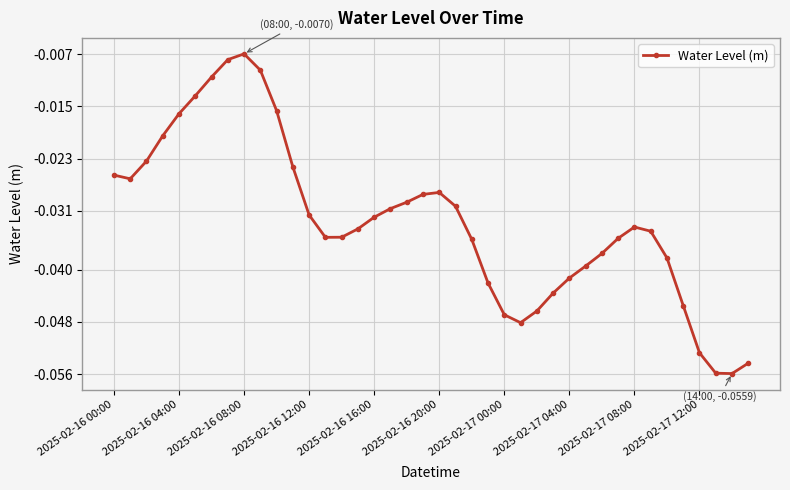

True or false: there are more than 0 points higher than both neighbors.

True